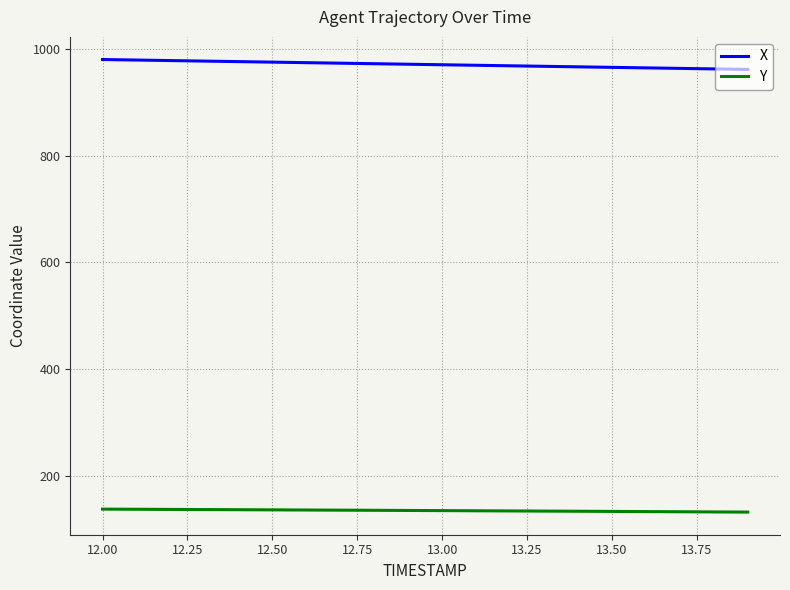

Which series has the largest total across all categories?

X